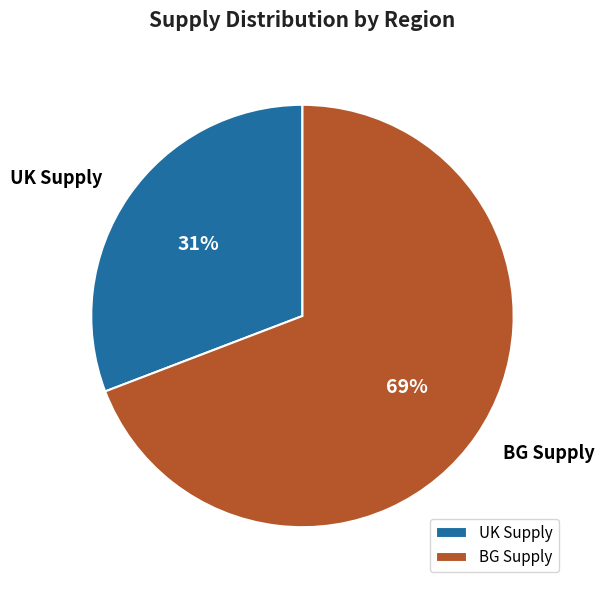

True or false: UK Supply accounts for 31% of the total.

True